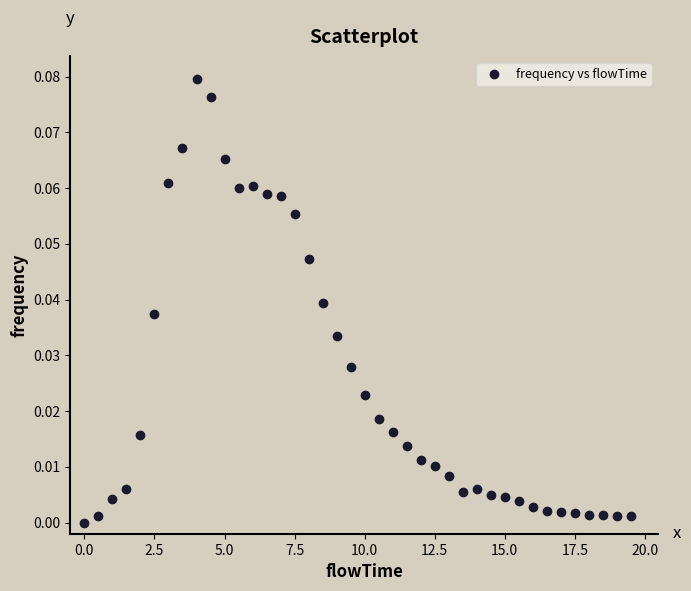

What is the range of X values (max minus min)?

19.5